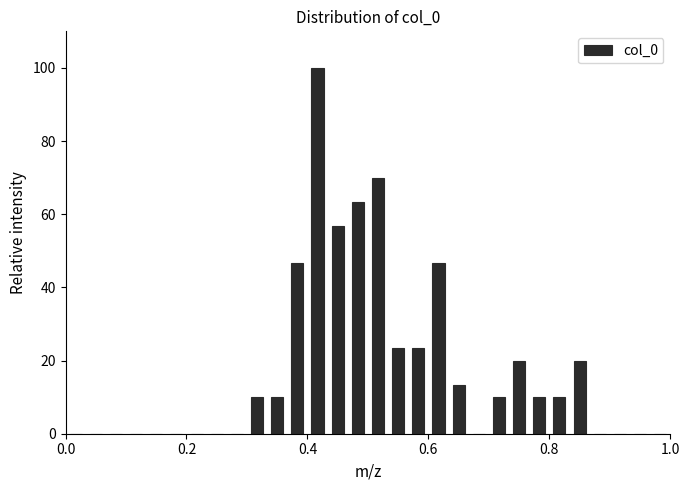

Around what value on the x-axis is the tallest bar? Give the approximate position of its centre, as read against the axis.

0.42